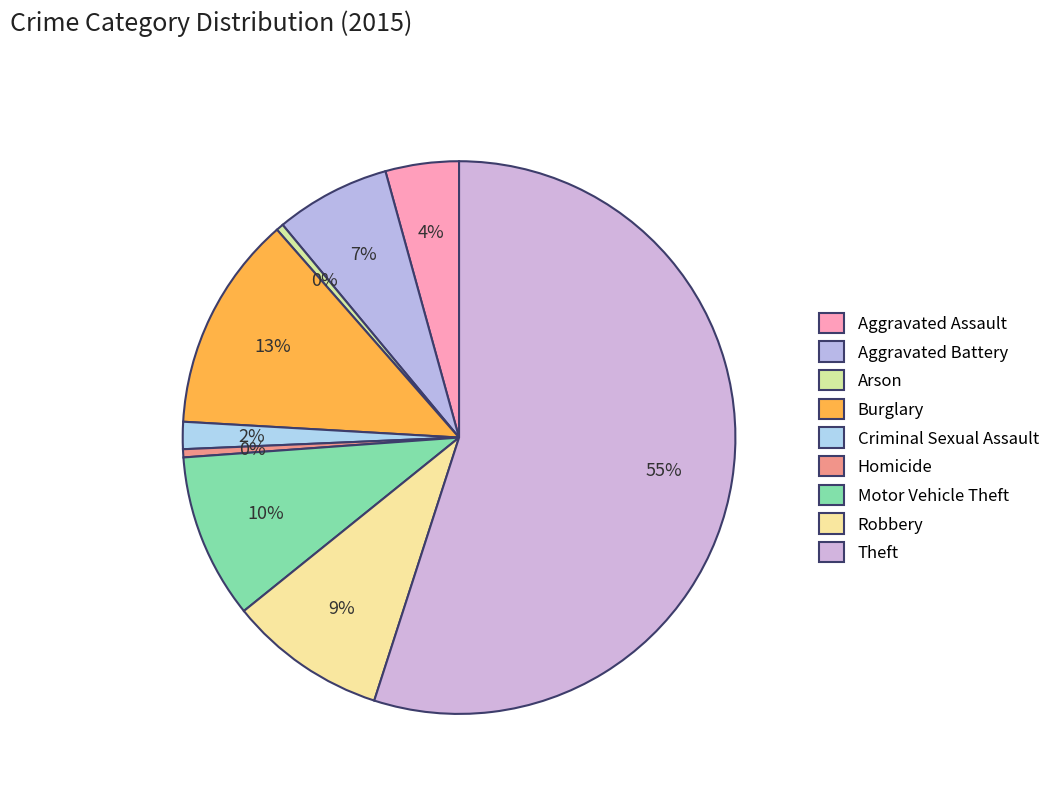

To the nearest percent, what portion does Burglary represent?

13%